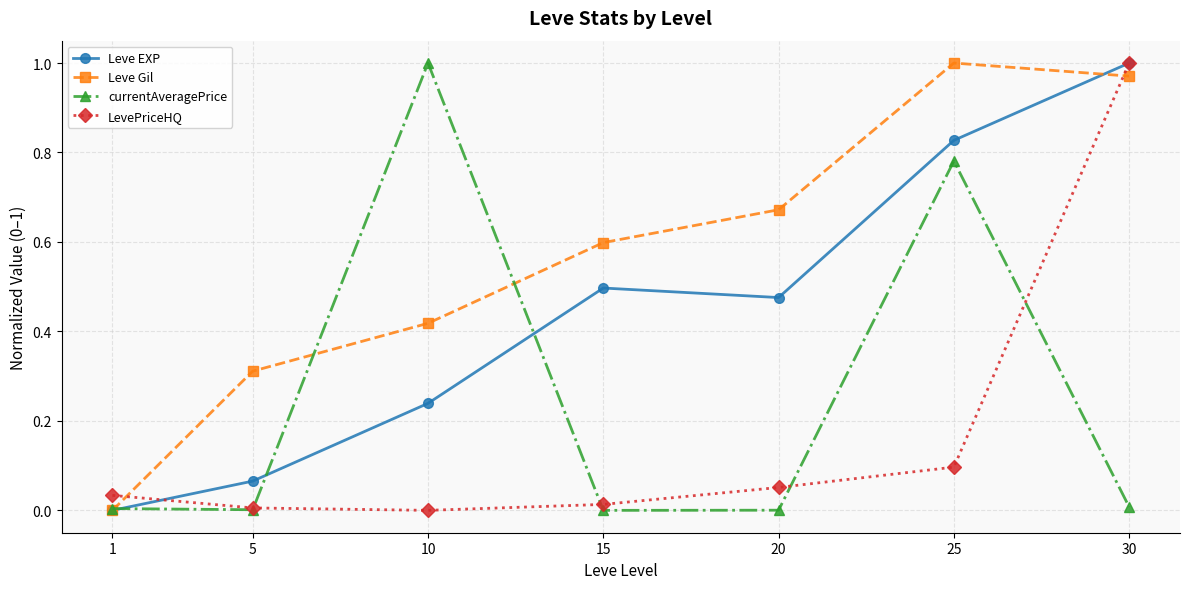

Which series has the largest total across all categories?

Leve Gil